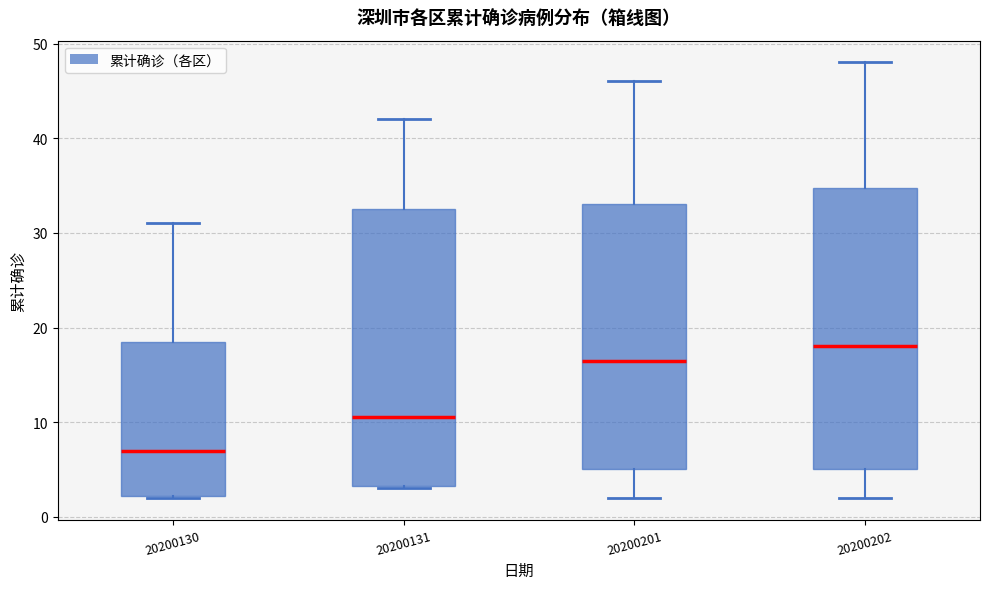

Which box's median line is the lowest?

20200130